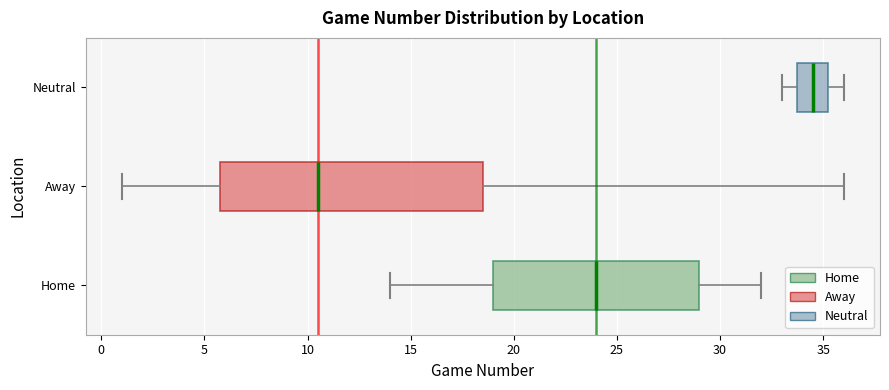

Where does the median line of the box for Away sit on the x-axis? The values are not printed on the chart, so give them approximately, as read against the axis.

10.5